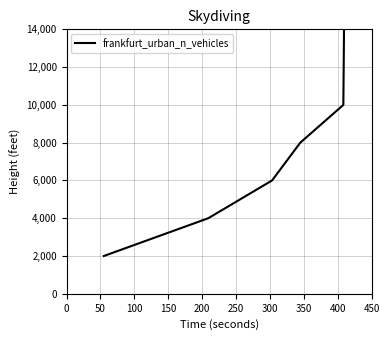

What is the smallest value displayed?

2000